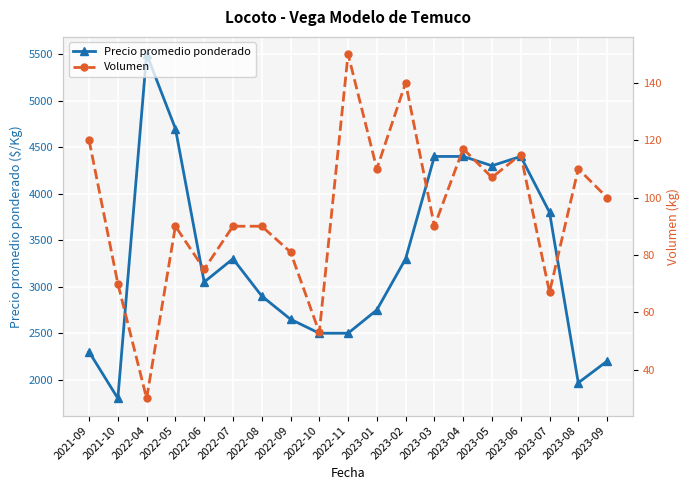

What is the maximum value for Precio promedio ponderado?

5500